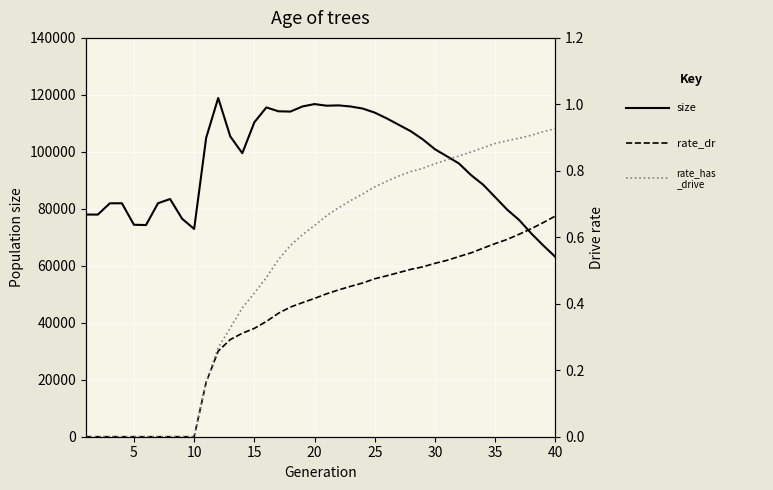

Is the value of rate_has_drive at 36 greater than the value of size at 29?

No